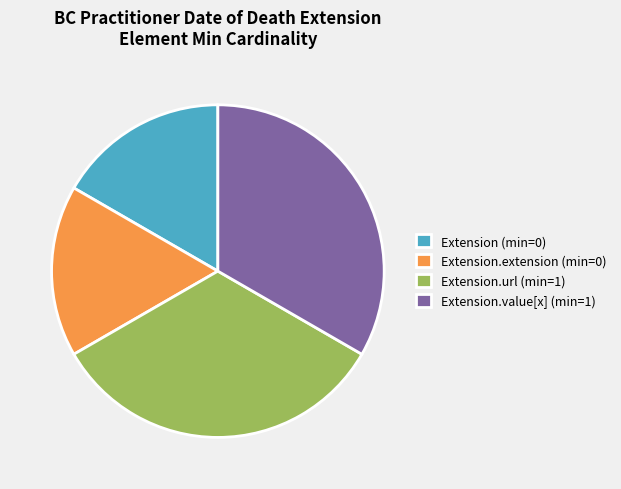

Is there any slice that represents more than half of the pie?

No